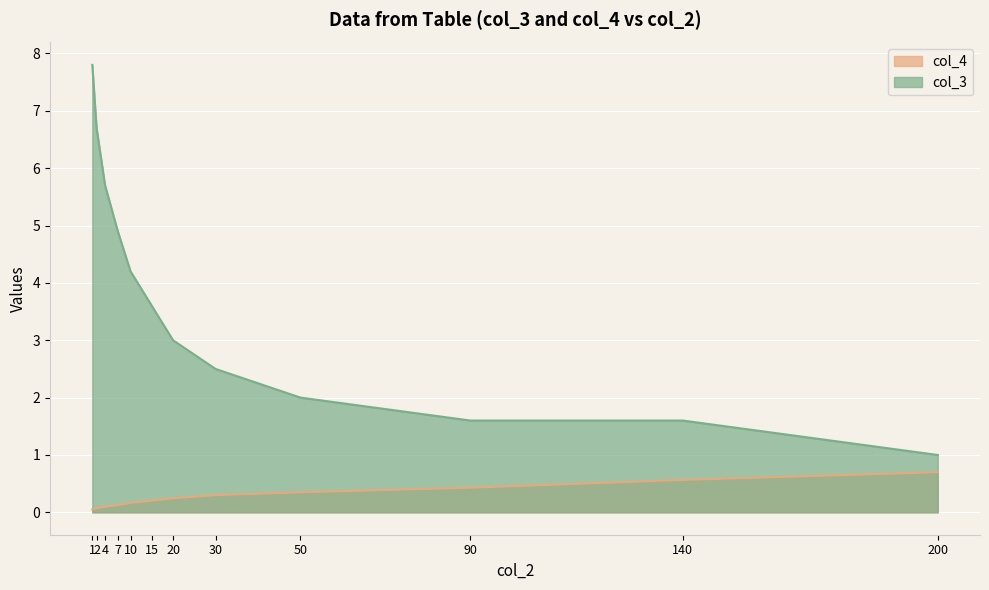

What is the spread (max minus min) of values at 4?

5.6